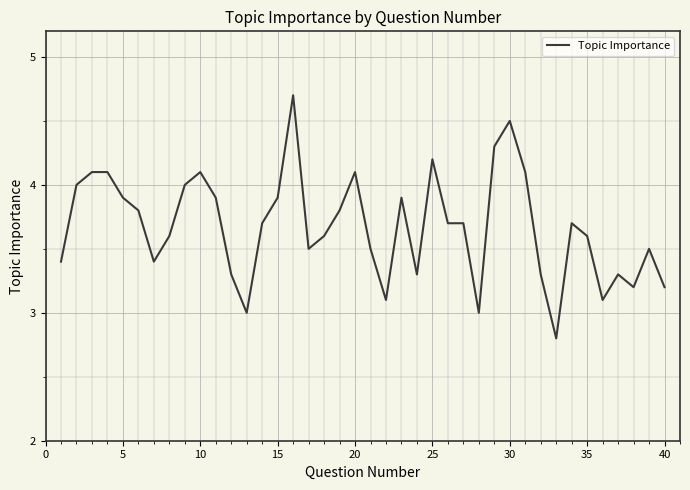

What is the sum of all values?

146.9